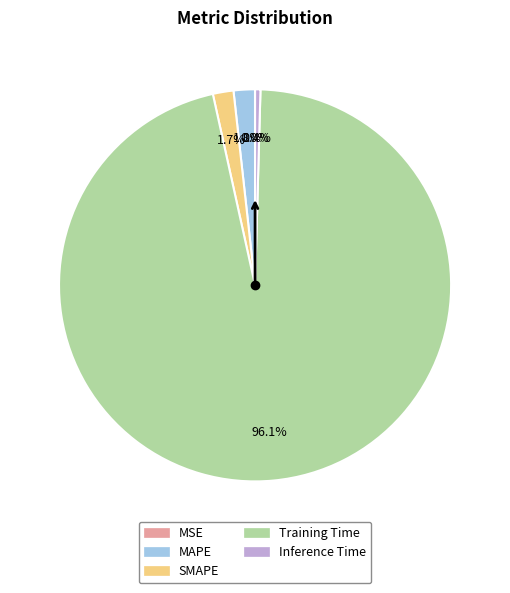

Do Training Time and Inference Time together represent more than half of the pie?

Yes